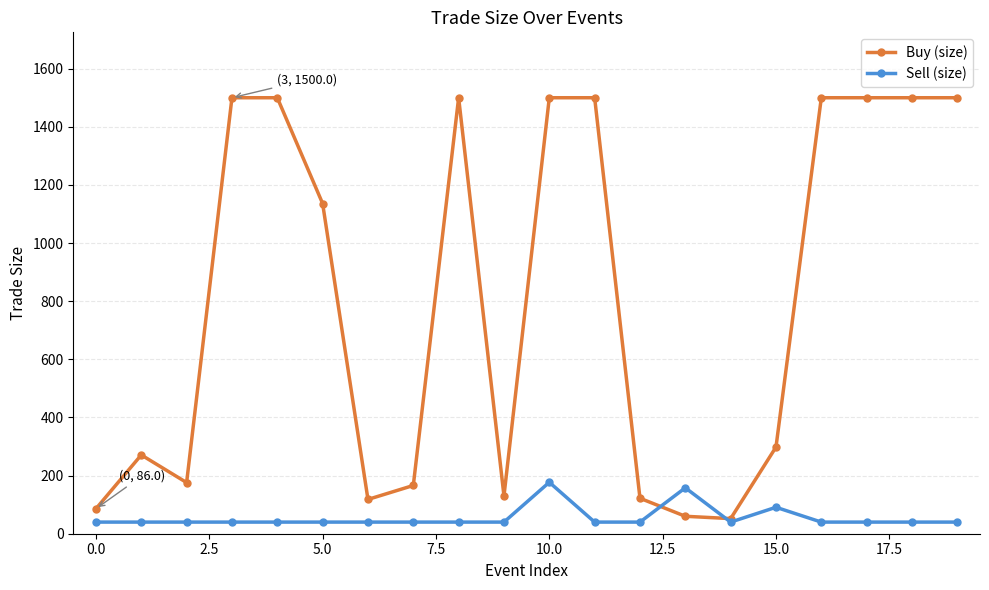

After their last crossing, which series has the higher values: Sell (size) or Buy (size)?

Buy (size)